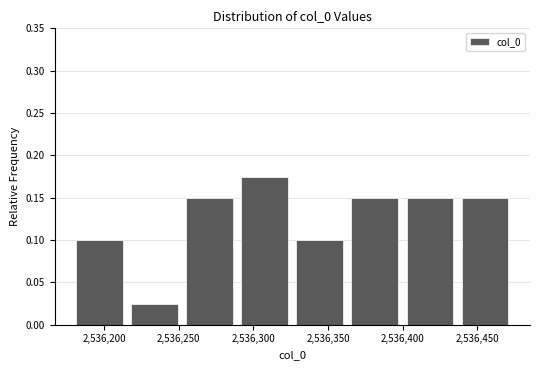

How tall is the bar that spans 2536330 to 2536365 on the x-axis? Neither the bar edges nor the heights are printed on the chart, so give them approximately, as read against the axes.

0.100